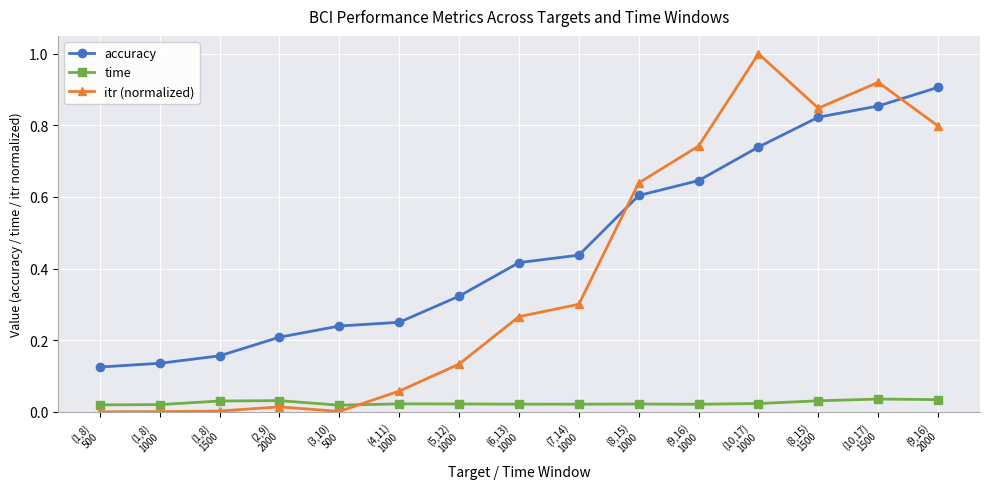

What are all the series names shown in the legend?

accuracy, time, itr (normalized)